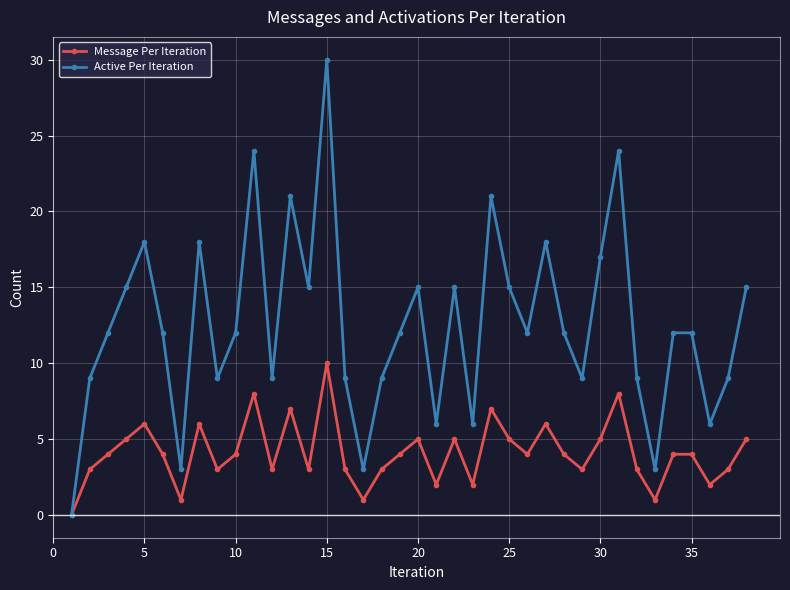

Which series has the largest range (max minus min)?

Active Per Iteration